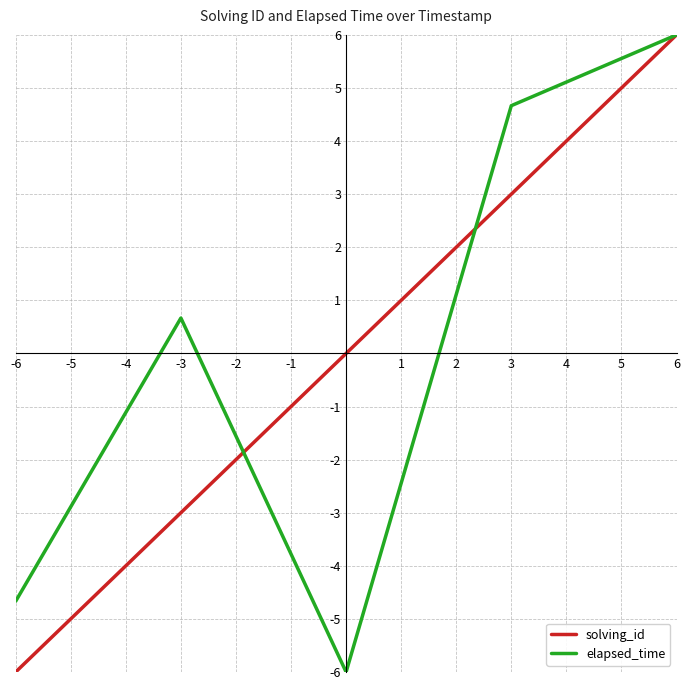

Count the number of data series in this chart.

2